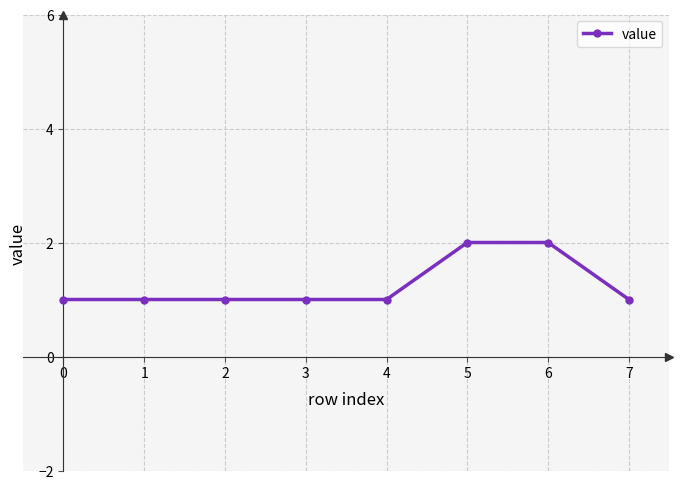

What is the ratio of the value at 4 to the value at 0?

1.0